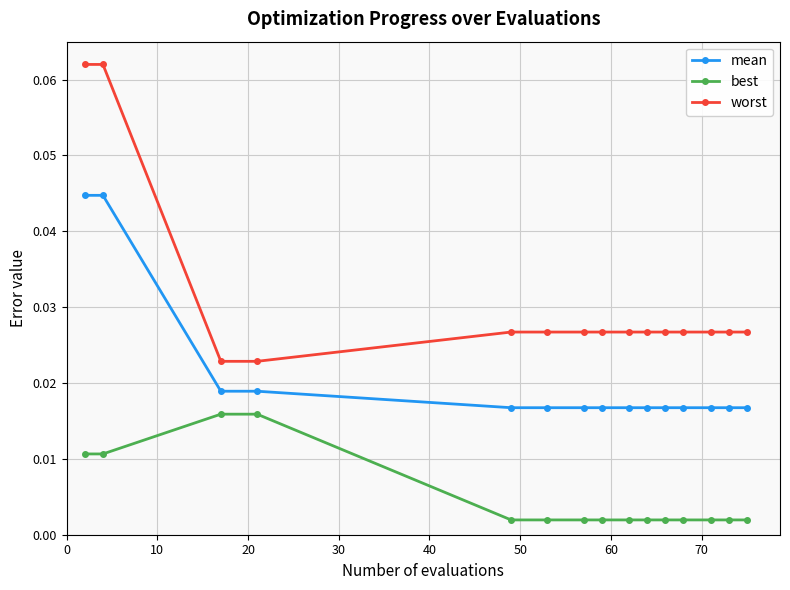

How many series are shown in this chart?

3